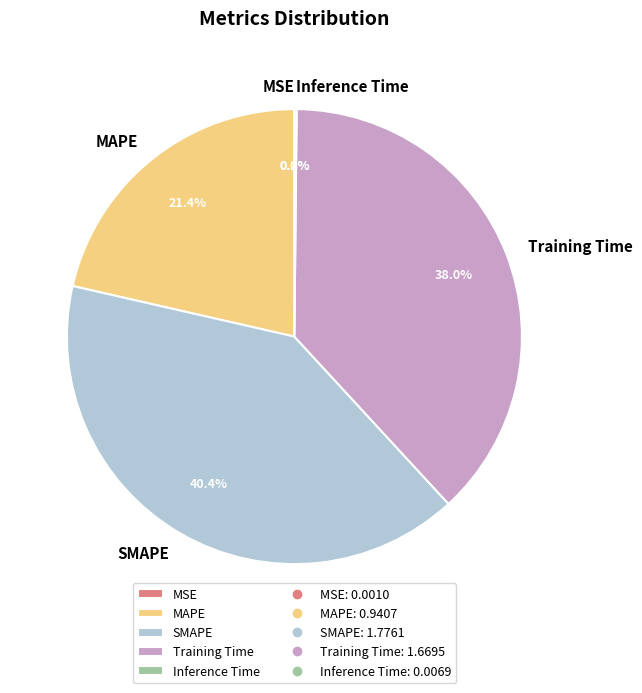

Do SMAPE and MAPE together represent more than half of the pie?

Yes